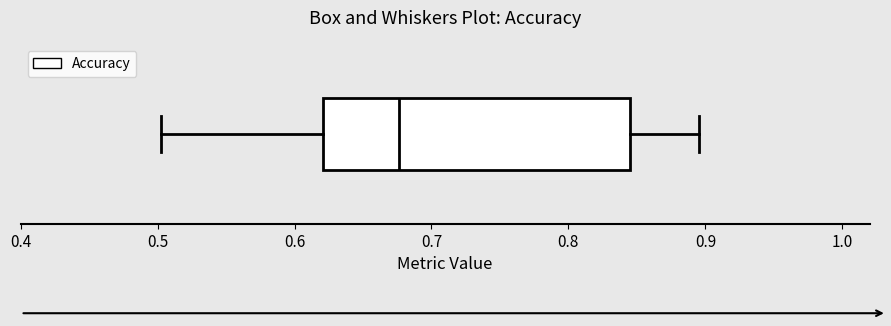

Read this box plot against the x-axis: the position of the median line, the range covered by the box, and the ends of both whiskers. The values are not printed on the chart, so give them approximately, as read against the axis.

median 0.68, box 0.62 to 0.85, whiskers 0.50 to 0.90